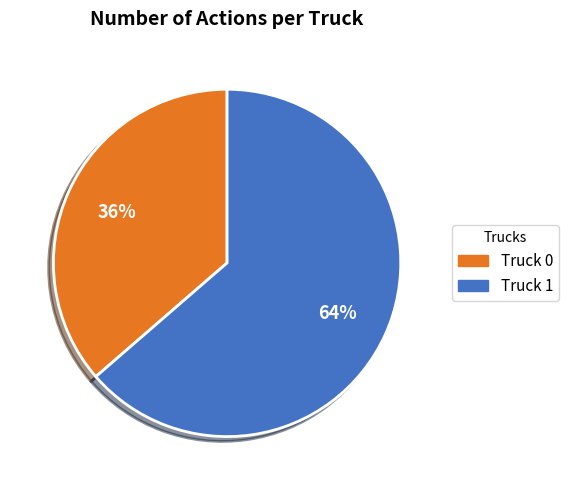

Is Truck 1 the majority of the pie?

Yes